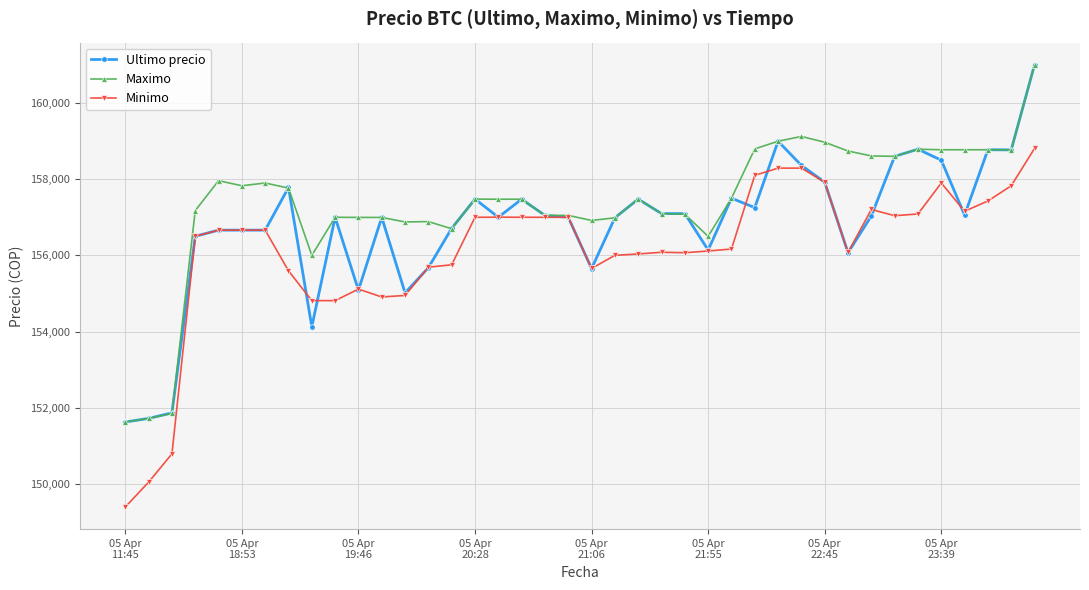

Which series has the largest total across all categories?

Maximo